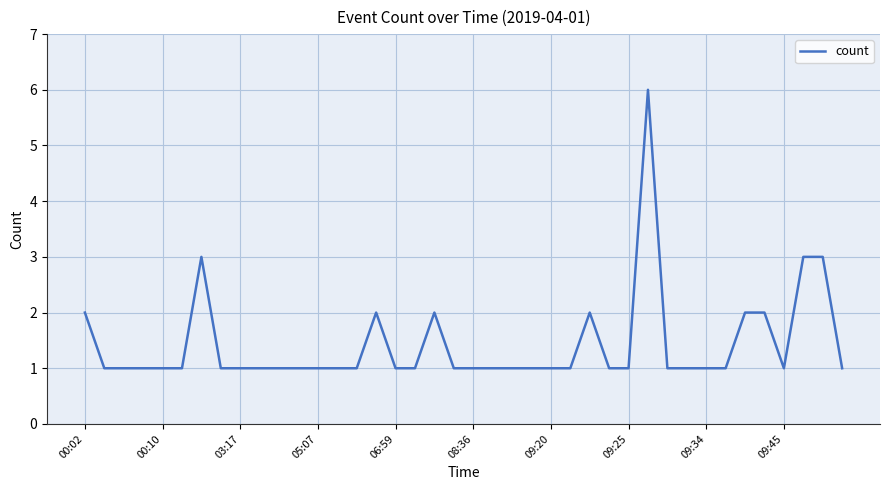

What is the difference between the maximum and minimum values?

5